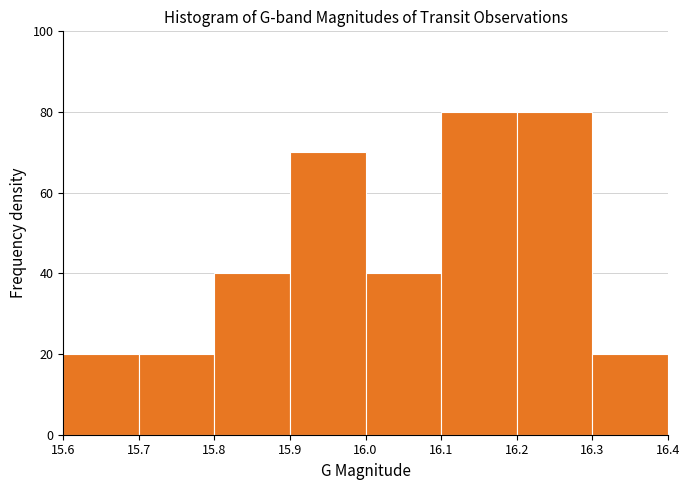

How tall is the bar that spans 16.1 to 16.2 on the x-axis? The values are not printed on the chart, so give them approximately, as read against the axis.

80